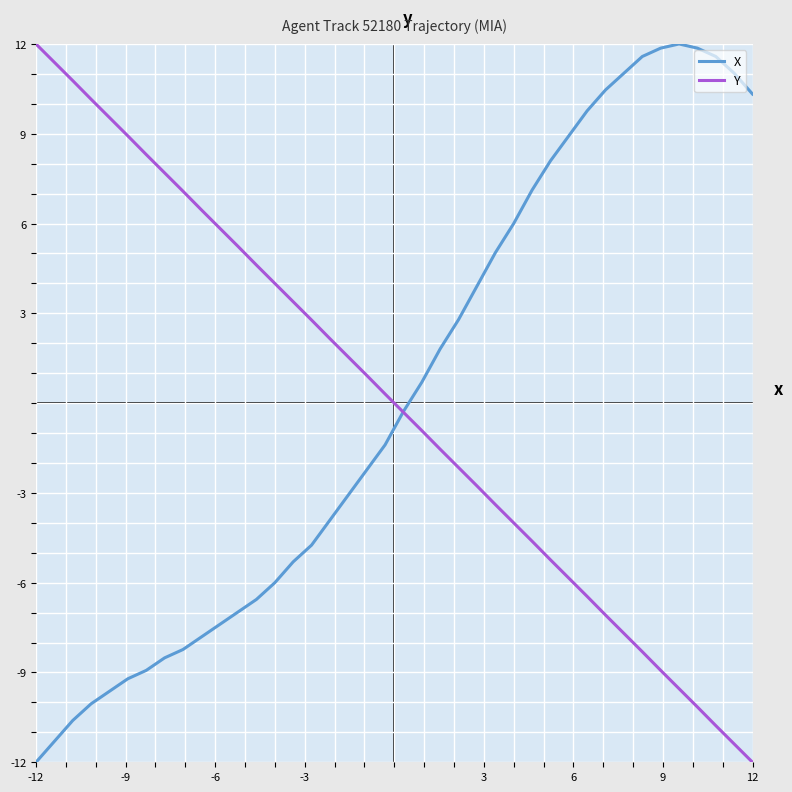

What is the smallest value displayed?

-12.0